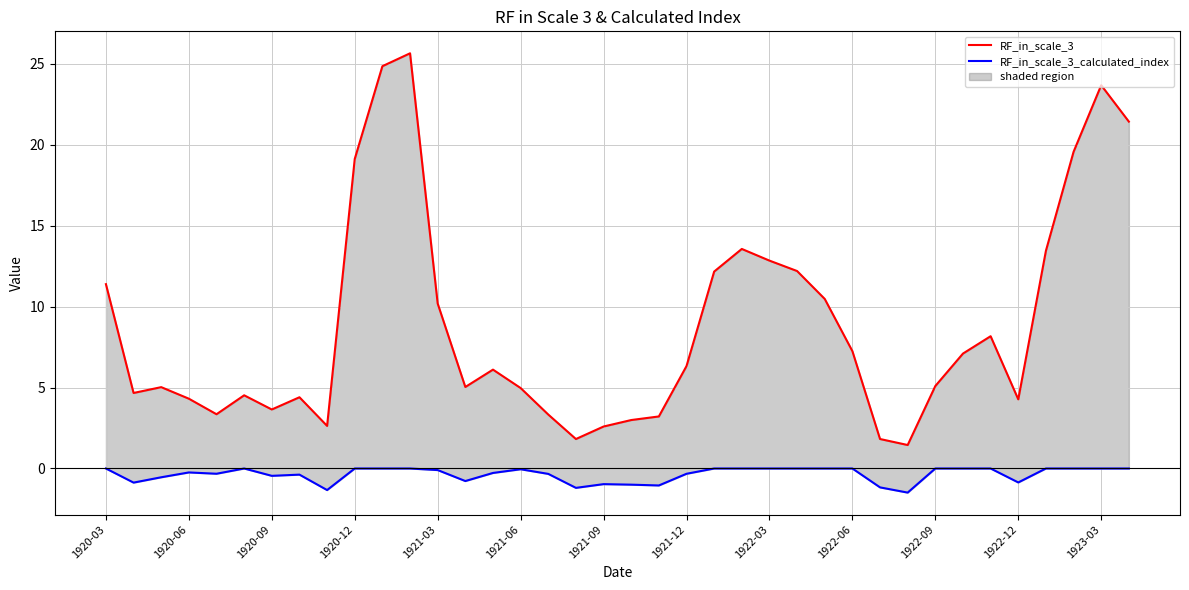

At which label does RF_in_scale_3_calculated_index reach its peak?

1920-03